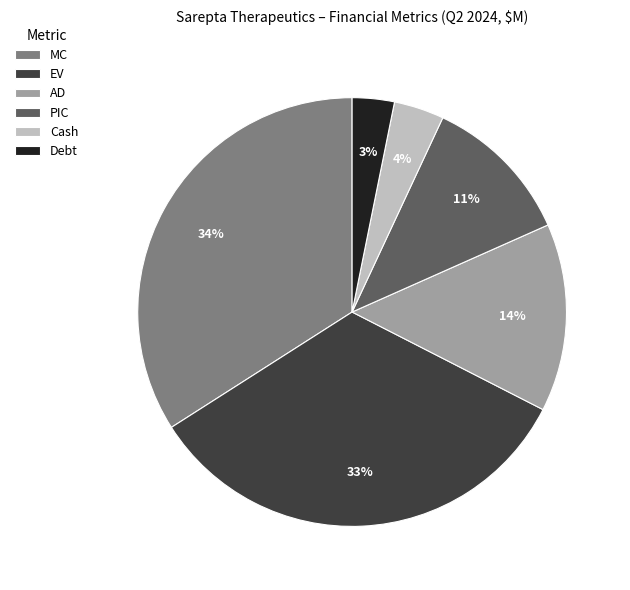

Is it true that Cash is 4% of the pie?

True